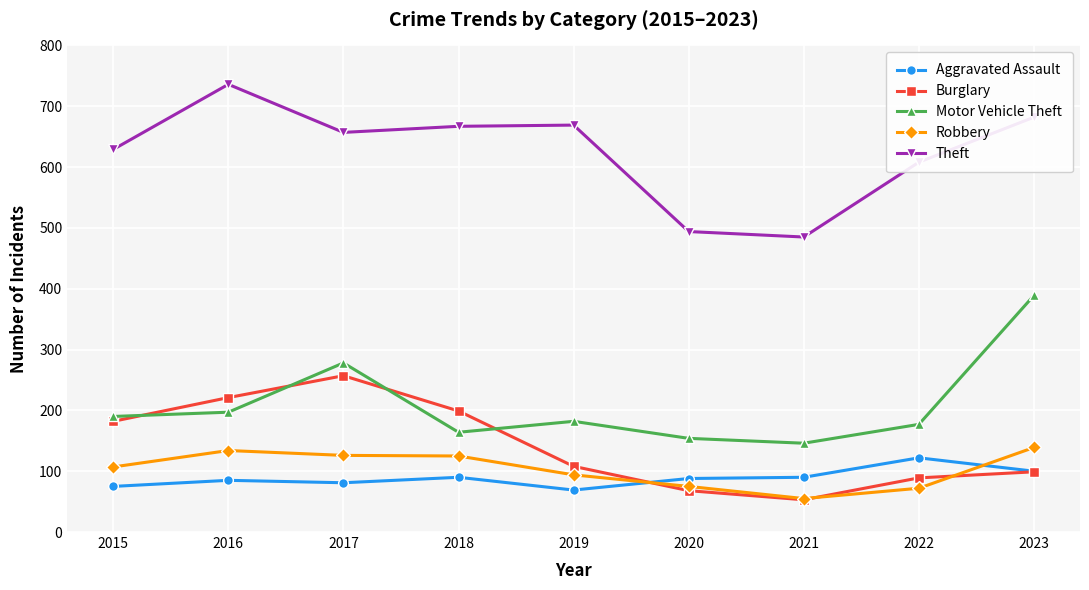

What is the sum of all Burglary values?

1276